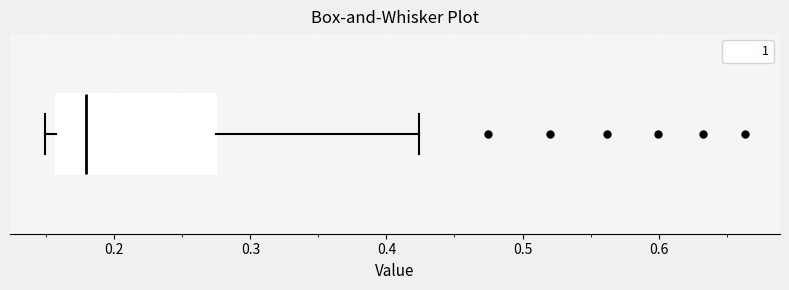

Read this box plot against the x-axis: the position of the median line, the range covered by the box, and the ends of both whiskers. The values are not printed on the chart, so give them approximately, as read against the axis.

median 0.18, box 0.16 to 0.27, whiskers 0.15 to 0.42